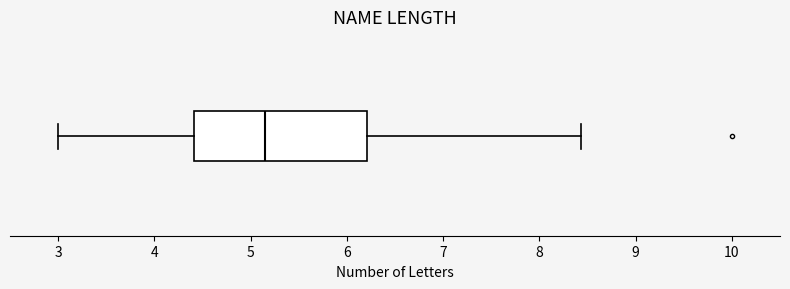

Transcribe this box plot: give where the median line is, the range the box spans, and where the two whiskers end, as read against the x-axis. The values are not printed on the chart, so give them approximately, as read against the axis.

median 5.2, box 4.4 to 6.2, whiskers 3.0 to 8.4